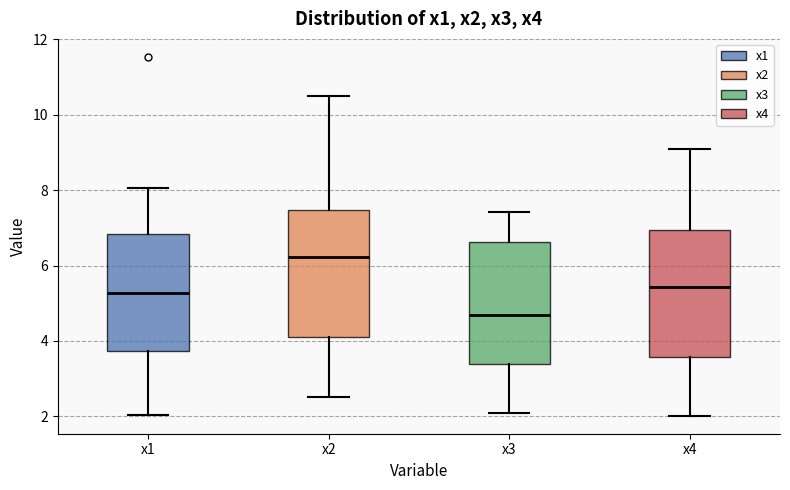

Reading left to right, transcribe this box plot: for each box, give where its median line is, the range the box spans, and where its two whiskers end, as read against the y-axis. The values are not printed on the chart, so give them approximately, as read against the axis.

x1: median 5.2, box 3.8 to 6.8, whiskers 2.0 to 8.0
x2: median 6.2, box 4.0 to 7.4, whiskers 2.6 to 10.6
x3: median 4.6, box 3.4 to 6.6, whiskers 2.0 to 7.4
x4: median 5.4, box 3.6 to 7.0, whiskers 2.0 to 9.0